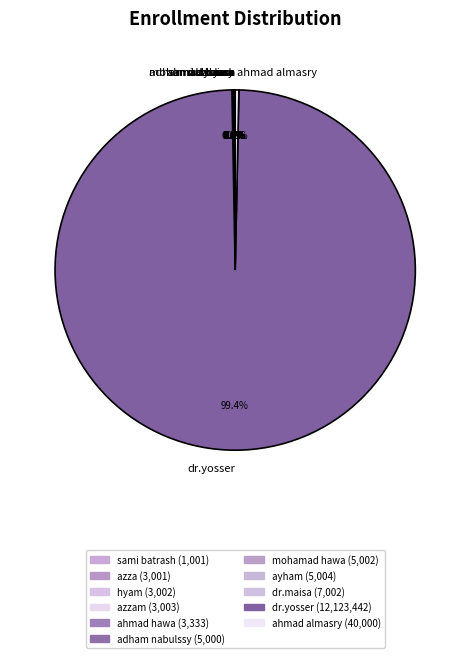

Which slice is the largest?

dr.yosser